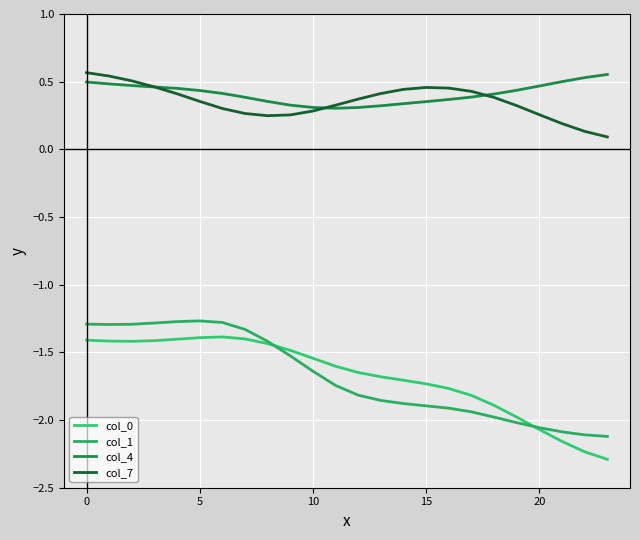

At how many categories does at least one series exceed -2?

24